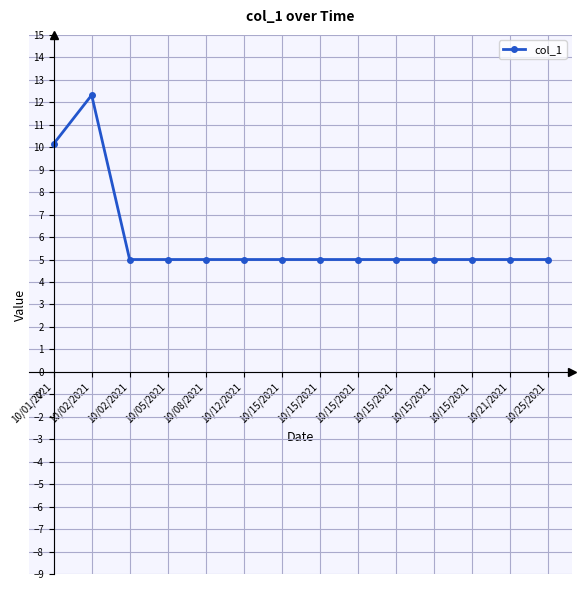

What is the smallest value displayed?

5.0